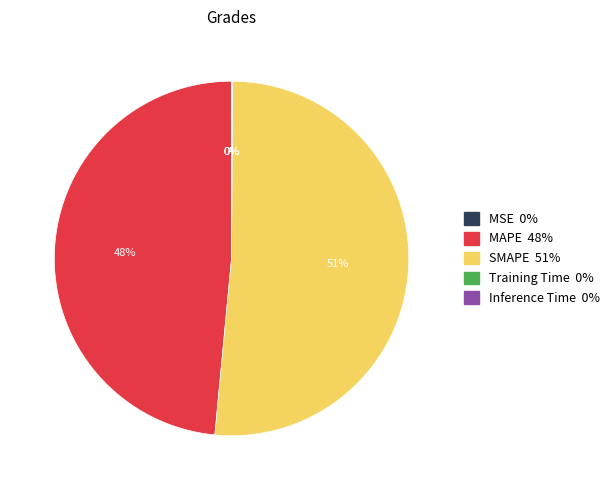

Is it true that MAPE 48% is 48% of the pie?

True